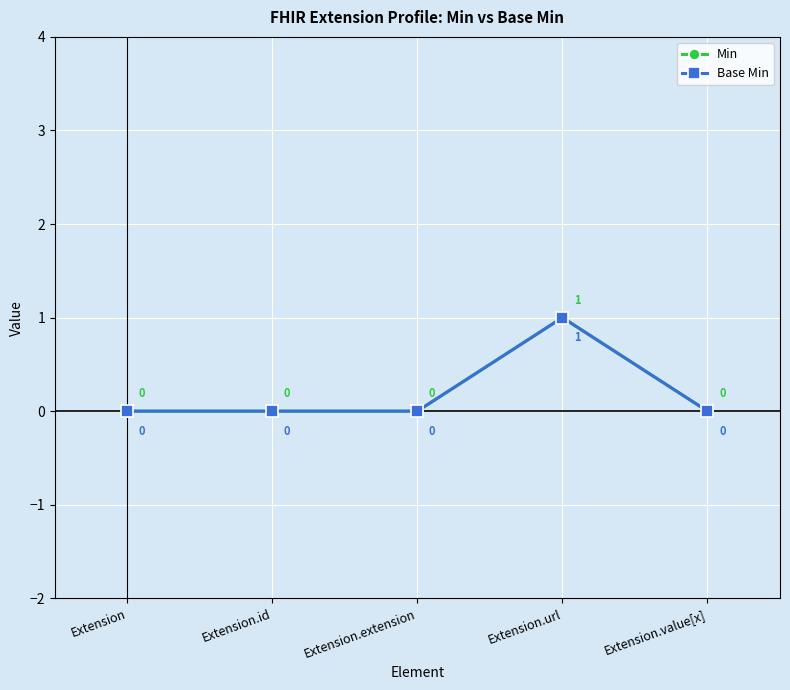

Is the value of Base Min at Extension.id greater than the value of Min at Extension.id?

No